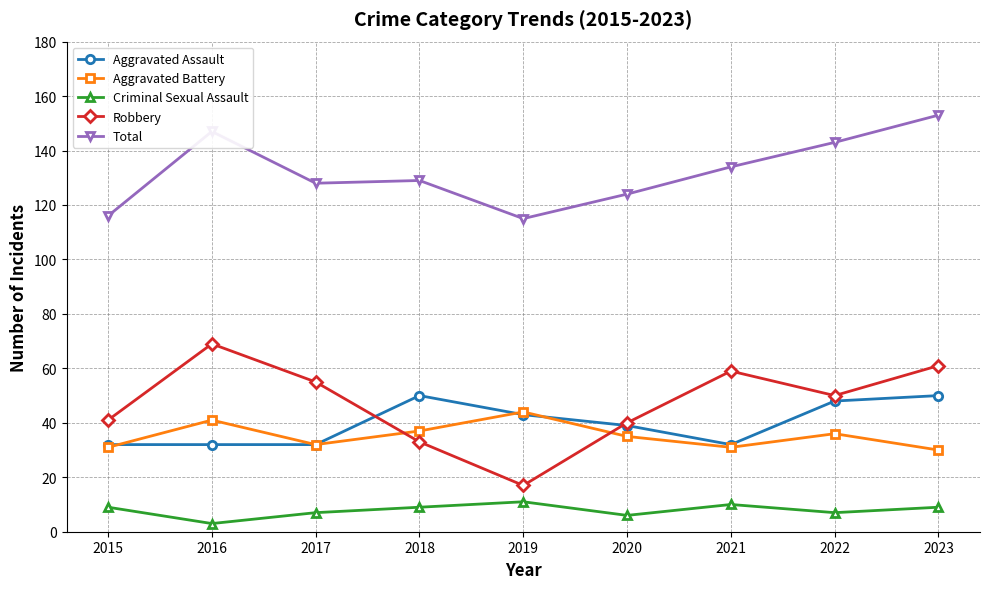

How many series are shown in this chart?

5